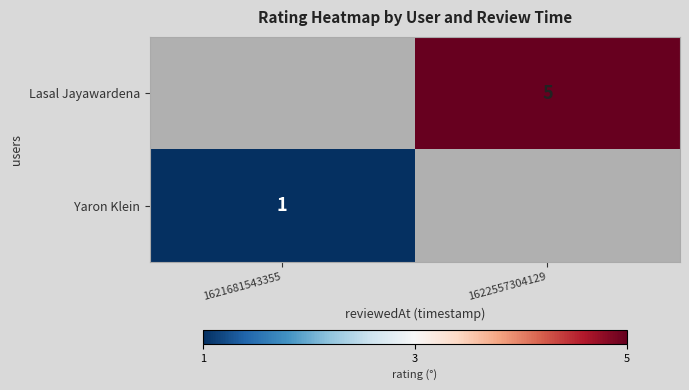

Is it true that Lasal Jayawardena equals 5 at 1622557304129?

True